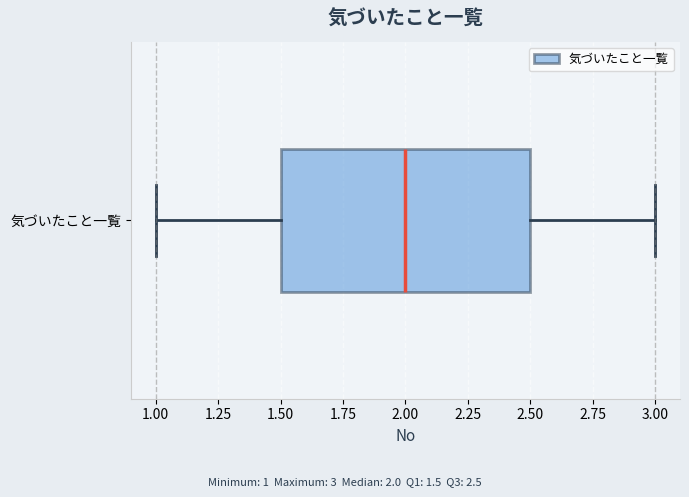

Where does the median line of the box for 気づいたこと一覧 sit on the x-axis? The values are not printed on the chart, so give them approximately, as read against the axis.

2.0